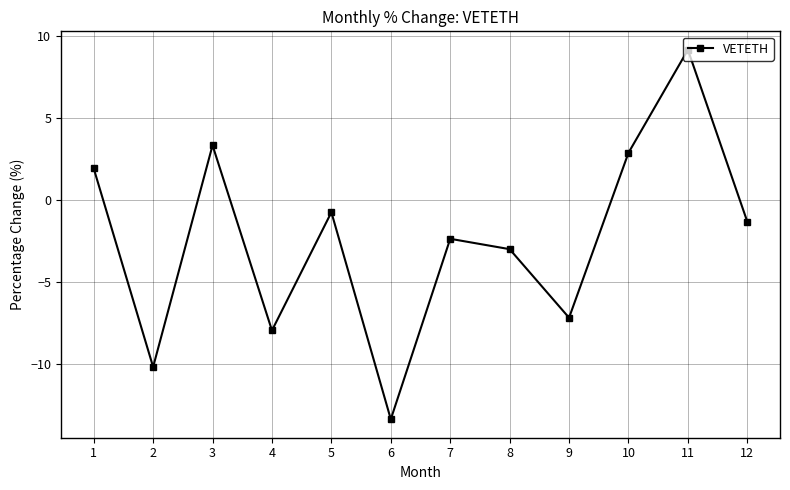

What is the average value?

-2.4